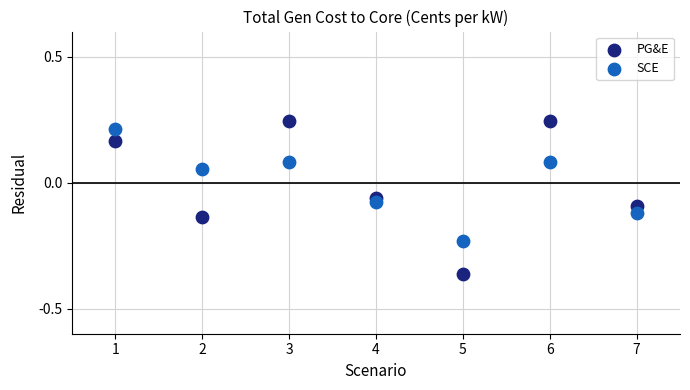

Which series reaches the maximum Y coordinate?

PG&E